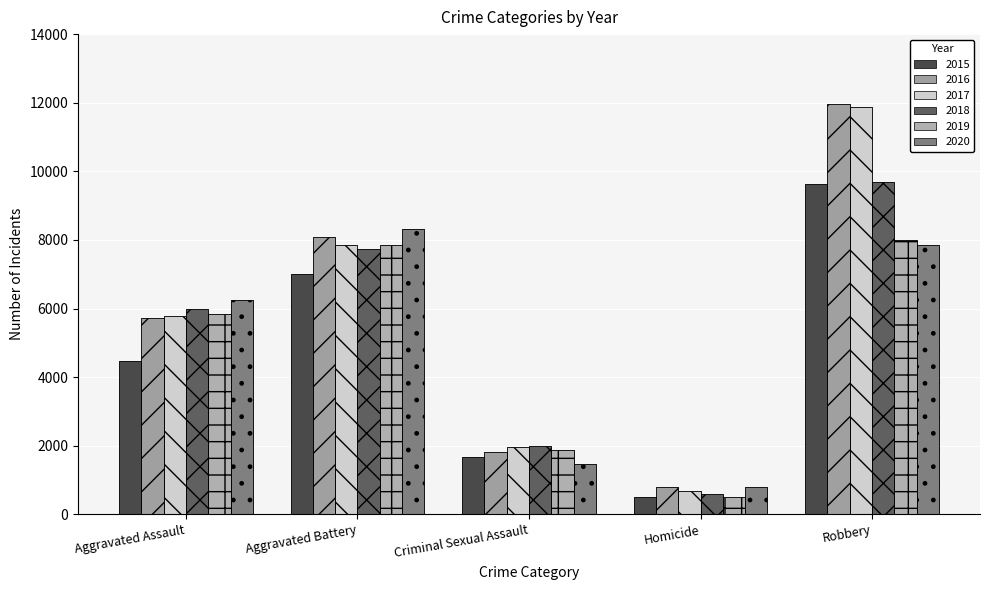

Rank the series by their maximum value, from lowest to highest.

2019, 2020, 2015, 2018, 2017, 2016